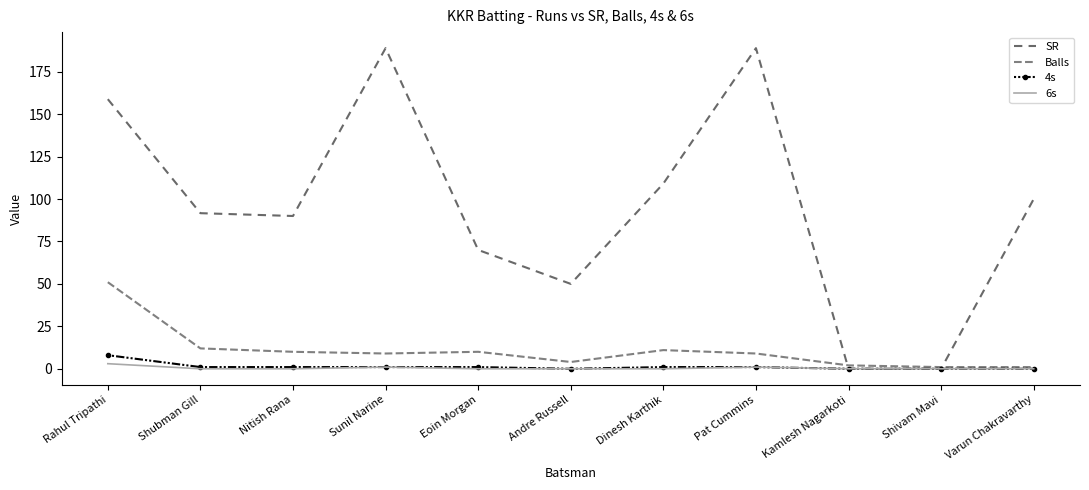

What is the total value across all series at Andre Russell?

54.0